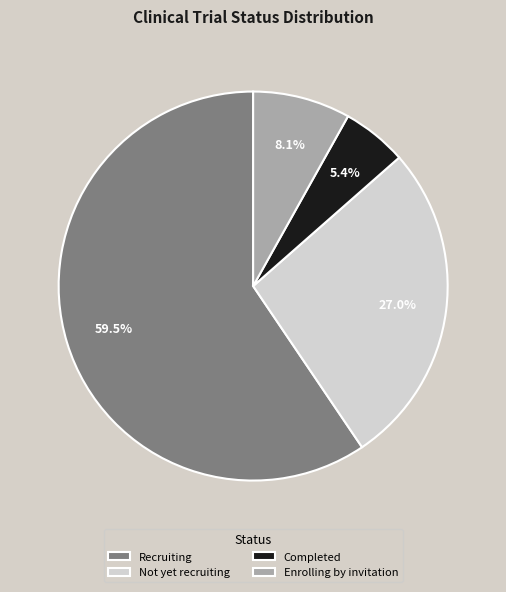

What is the largest slice in the pie chart?

Recruiting